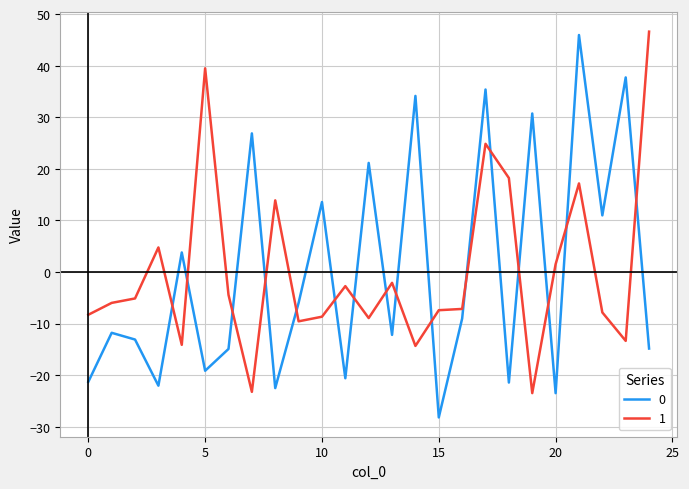

How many series are shown in this chart?

2